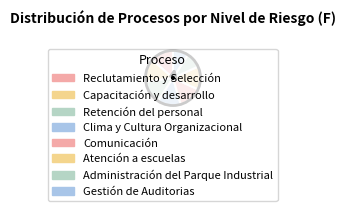

What is the ratio of the value at Administración del Parque Industrial to the value at Atención a escuelas?

0.7